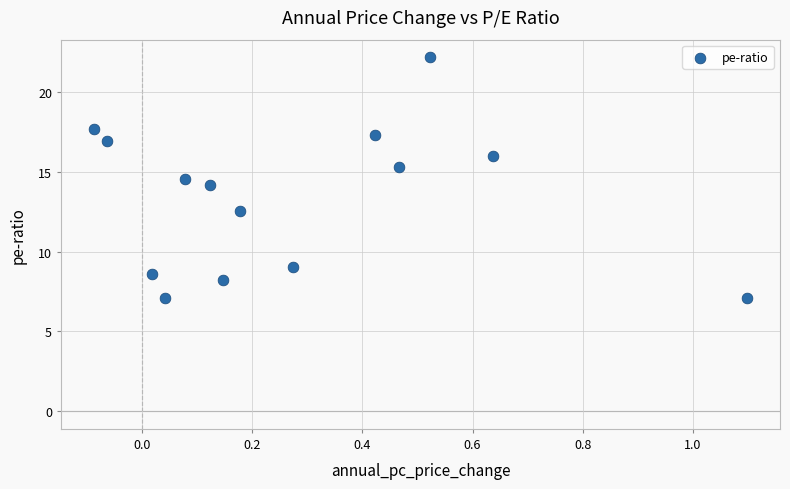

What is the range of Y values (max minus min)?

15.1